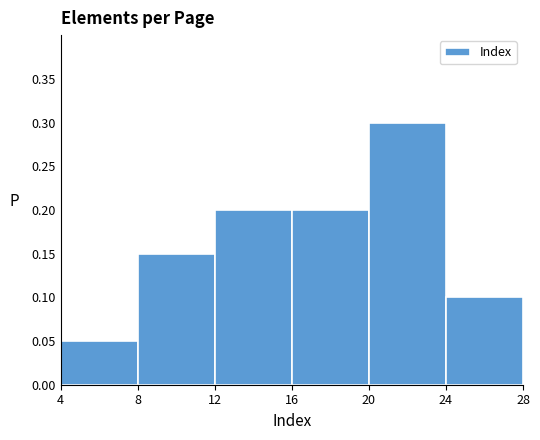

Over which range of the x-axis is the bar tallest?

20 to 24